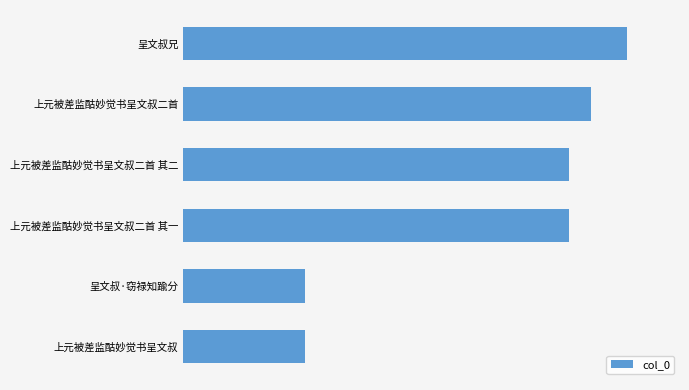

Are the bars horizontal?

Yes